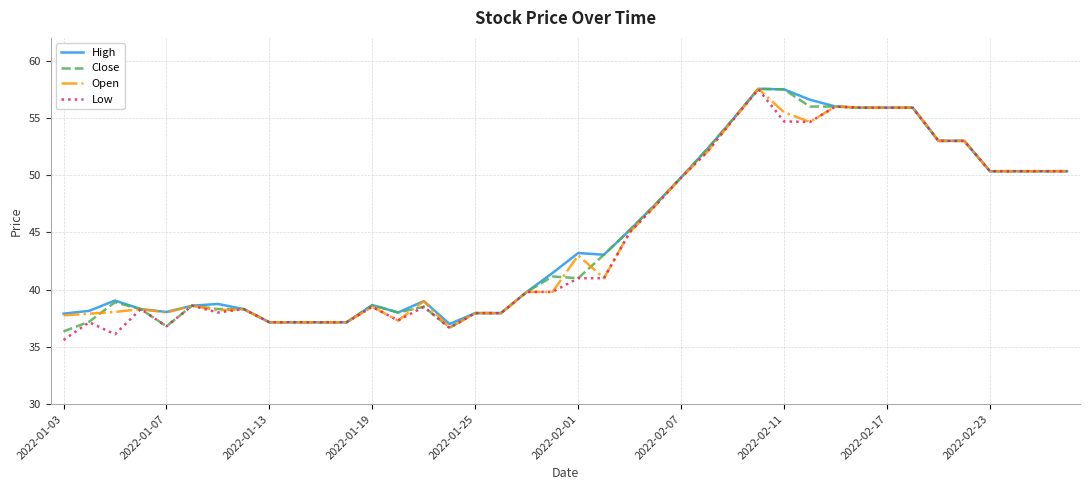

What is the smallest value displayed?

35.6